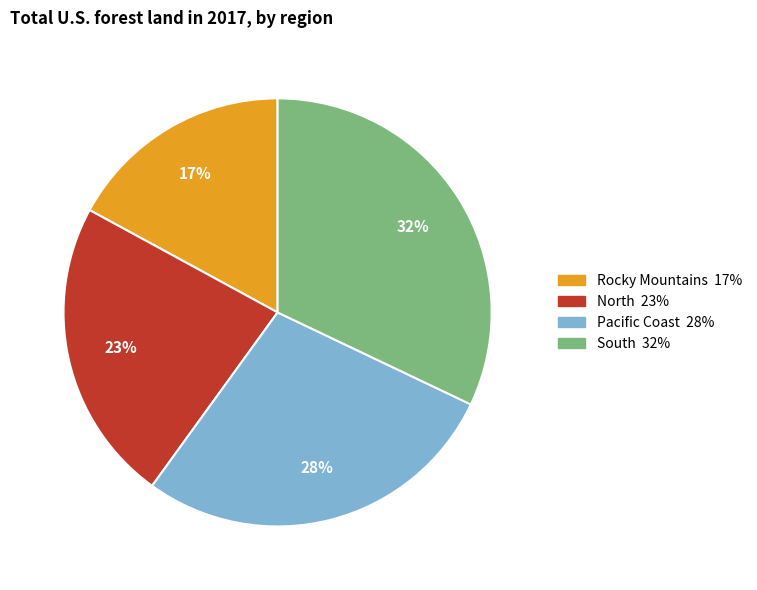

Is the sum of South and Pacific Coast greater than half?

Yes